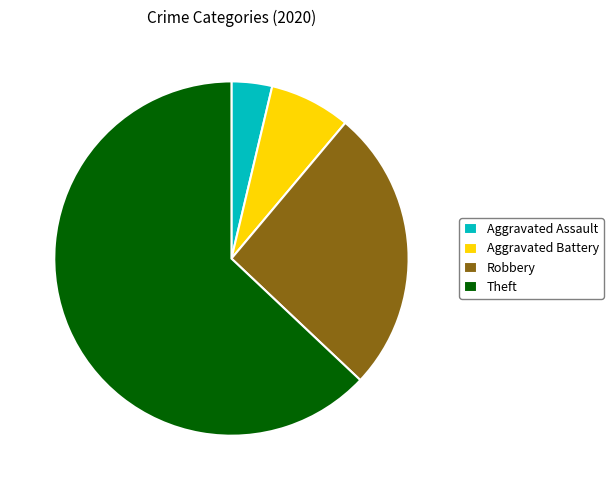

What is the ratio of the value at Theft to the value at Aggravated Assault?

17.0